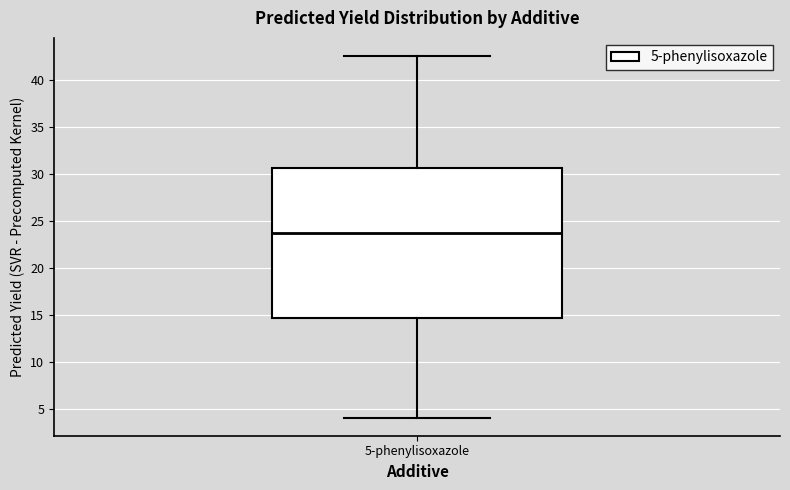

Read this box plot against the y-axis: the position of the median line, the range covered by the box, and the ends of both whiskers. The values are not printed on the chart, so give them approximately, as read against the axis.

median 23.5, box 14.5 to 30.5, whiskers 4.0 to 42.5